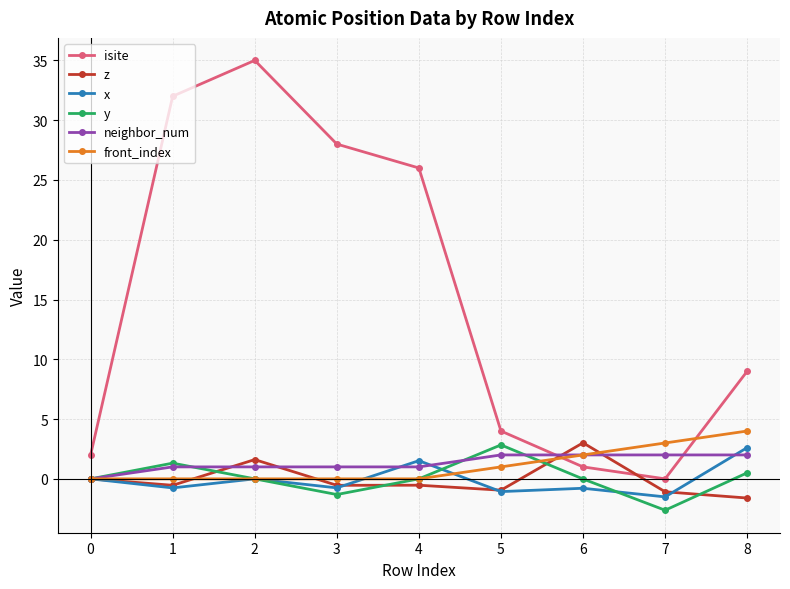

Does the chart display data point markers on the line(s)?

Yes